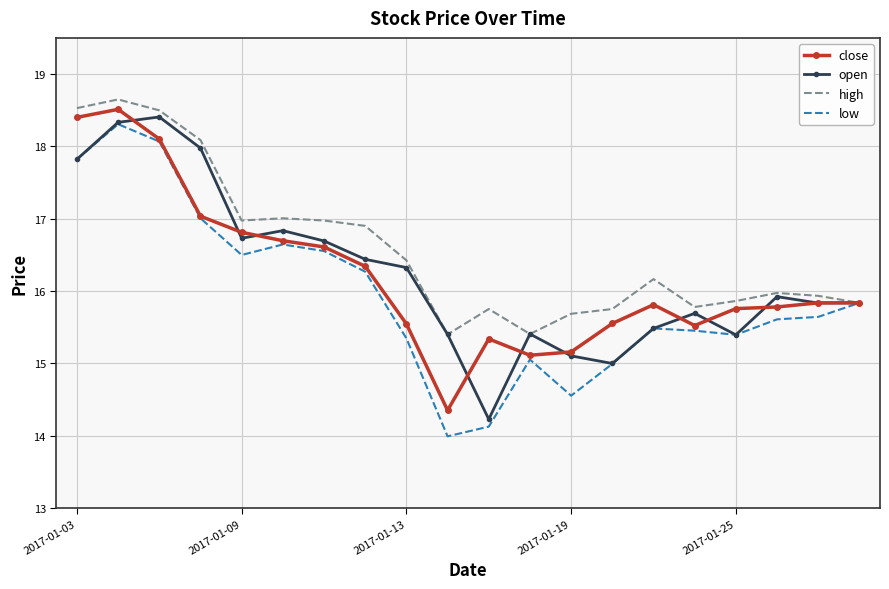

Which series has the widest spread of values?

low